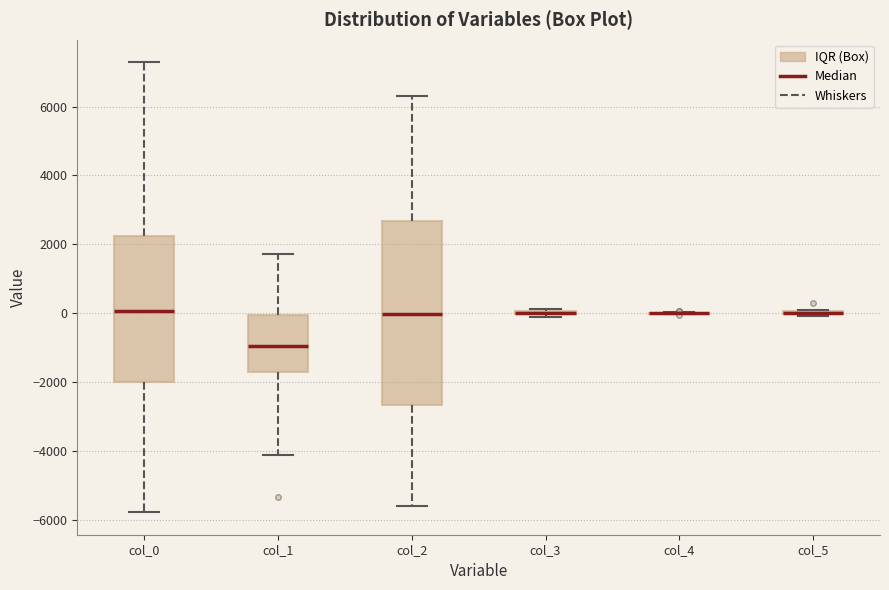

Comparing the boxes themselves (not the whiskers), which one is the tallest?

col_2